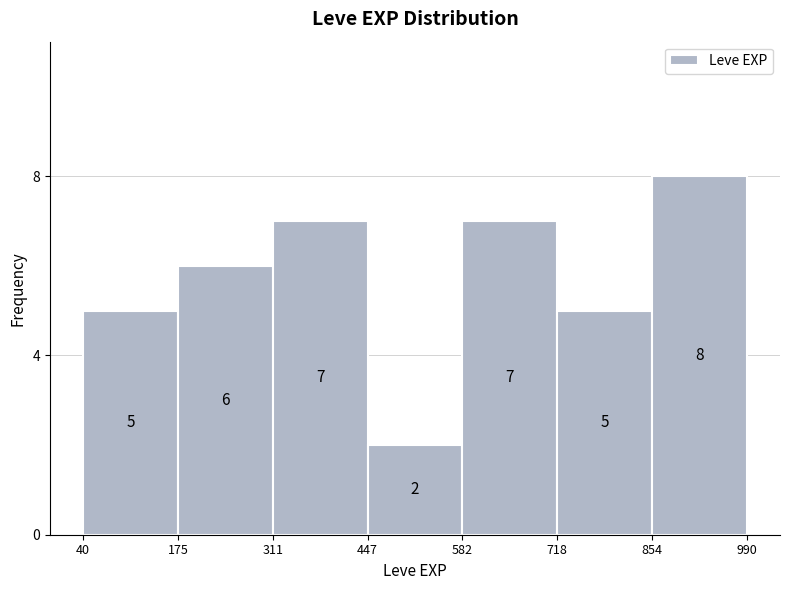

Reading left to right, transcribe this chart: for each bar, give the range it covers on the x-axis and its height.

40 to 175: 5
175 to 311: 6
311 to 447: 7
447 to 582: 2
582 to 718: 7
718 to 854: 5
854 to 990: 8